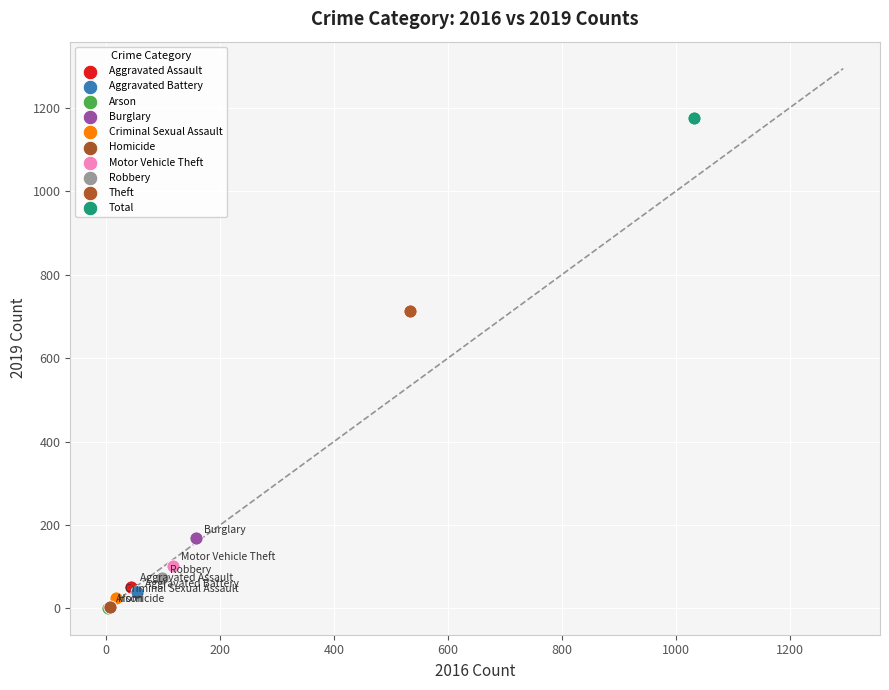

Which series contains the highest Y value?

Total